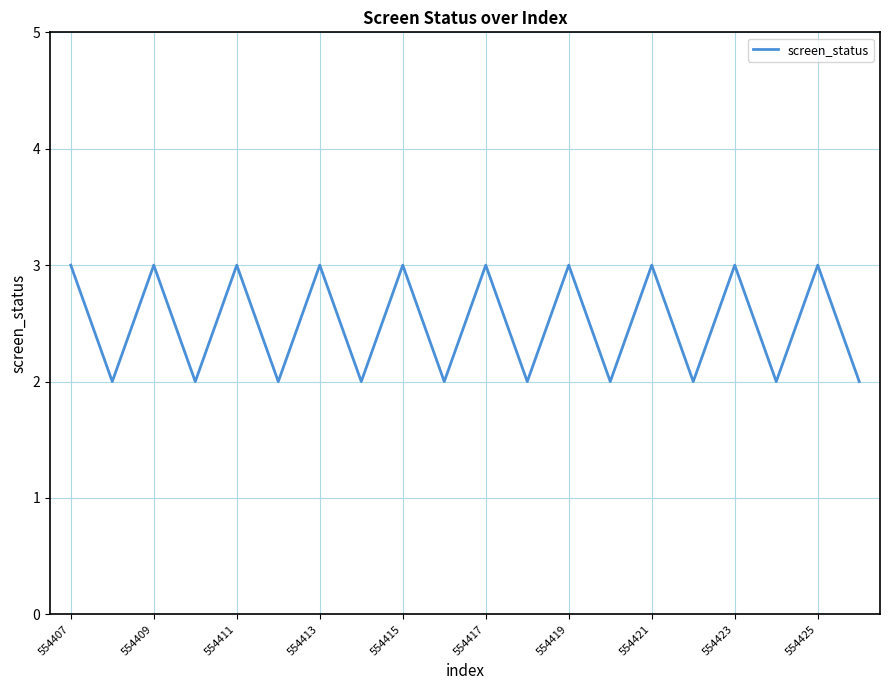

Does the chart display data point markers on the line(s)?

No